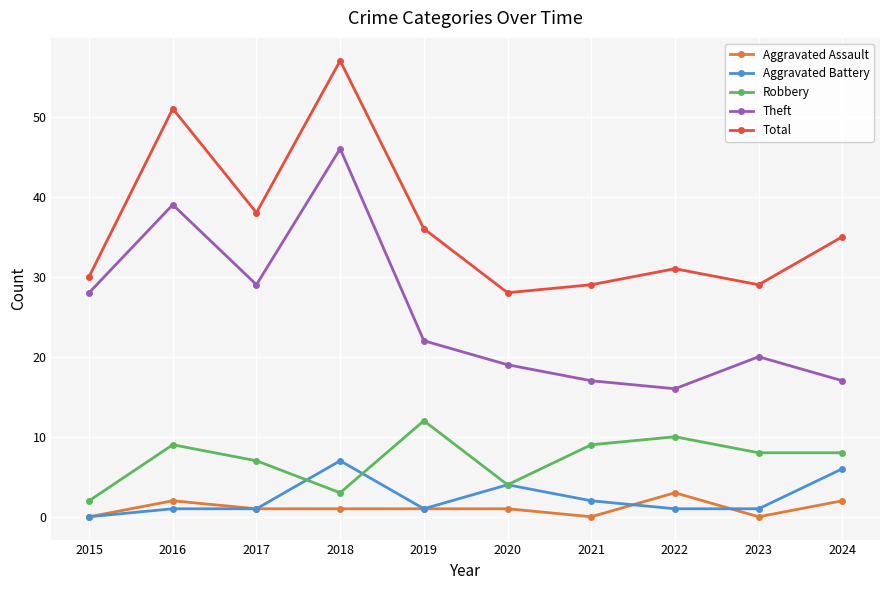

What is the minimum value for Theft?

16